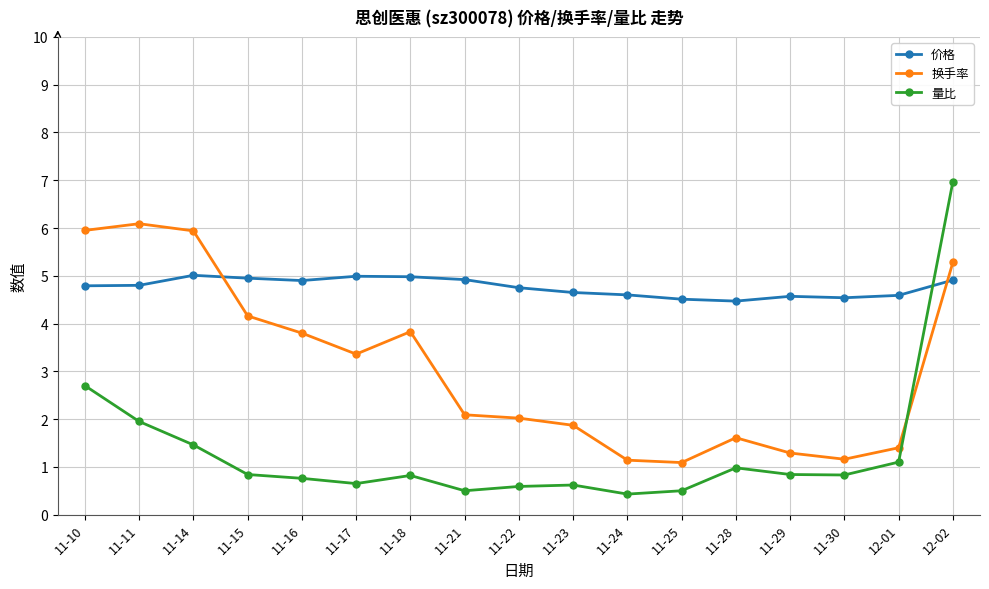

True or false: 换手率 has more than 2 interior local peaks.

True